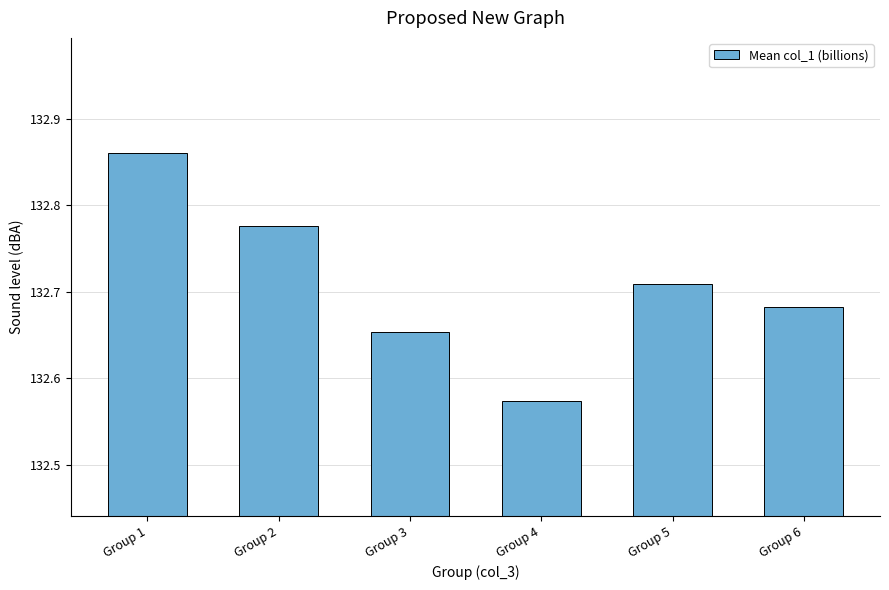

Rank the categories by value from lowest to highest.

Group 4, Group 3, Group 6, Group 5, Group 2, Group 1